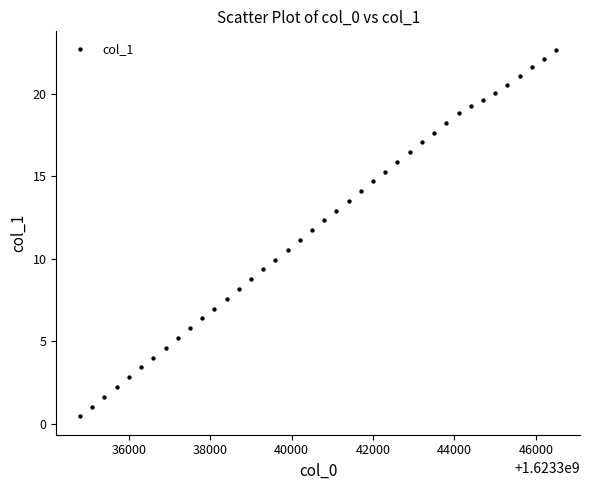

What is the range of X values (max minus min)?

11700.0